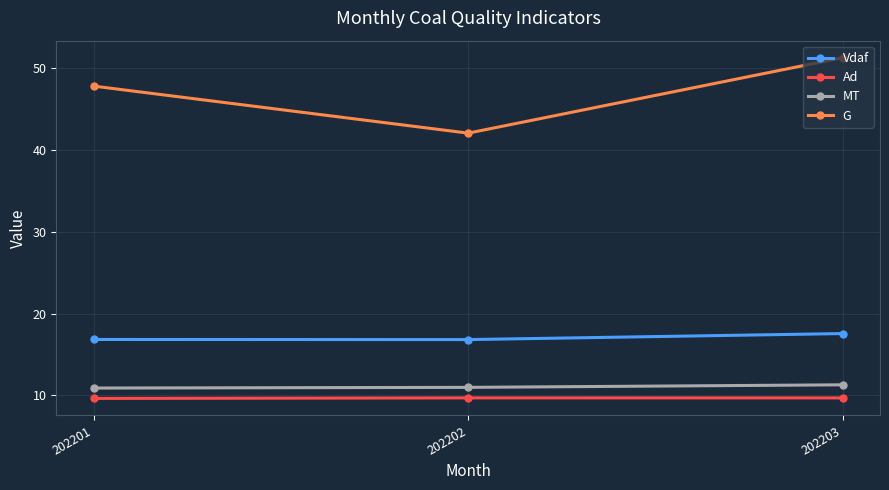

What is the total value across all series at 202203?

89.8